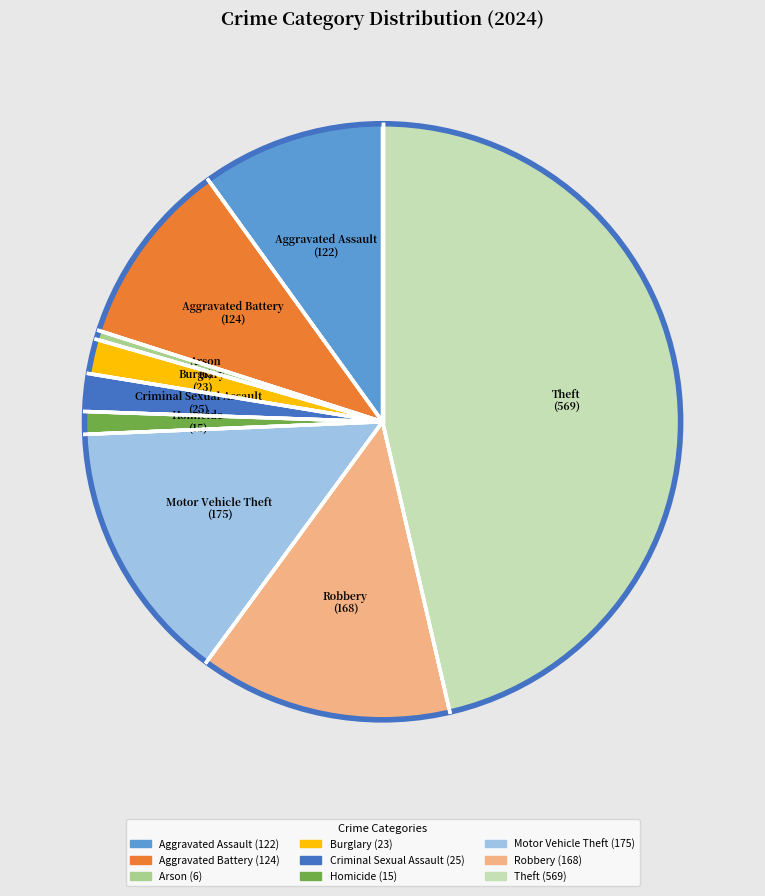

Which category has the biggest portion of the pie?

Theft